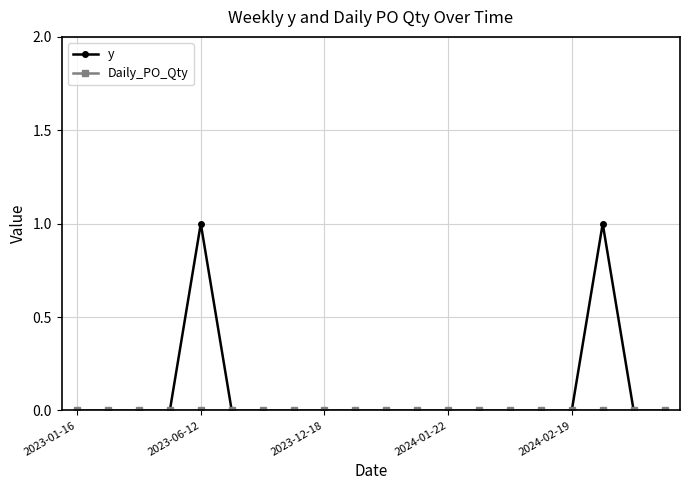

What is the highest value of the y series?

1